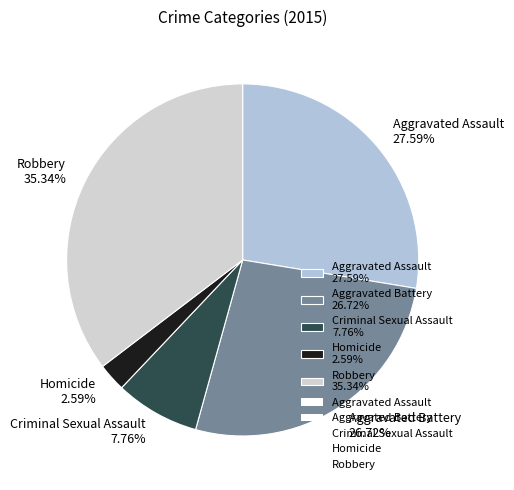

To the nearest percent, what portion does Aggravated Battery represent?

27%